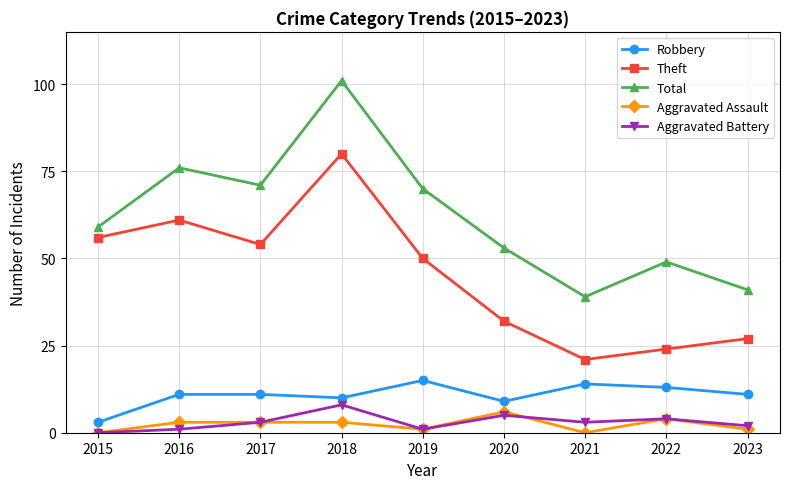

True or false: Aggravated Battery and Total cross at least once.

False